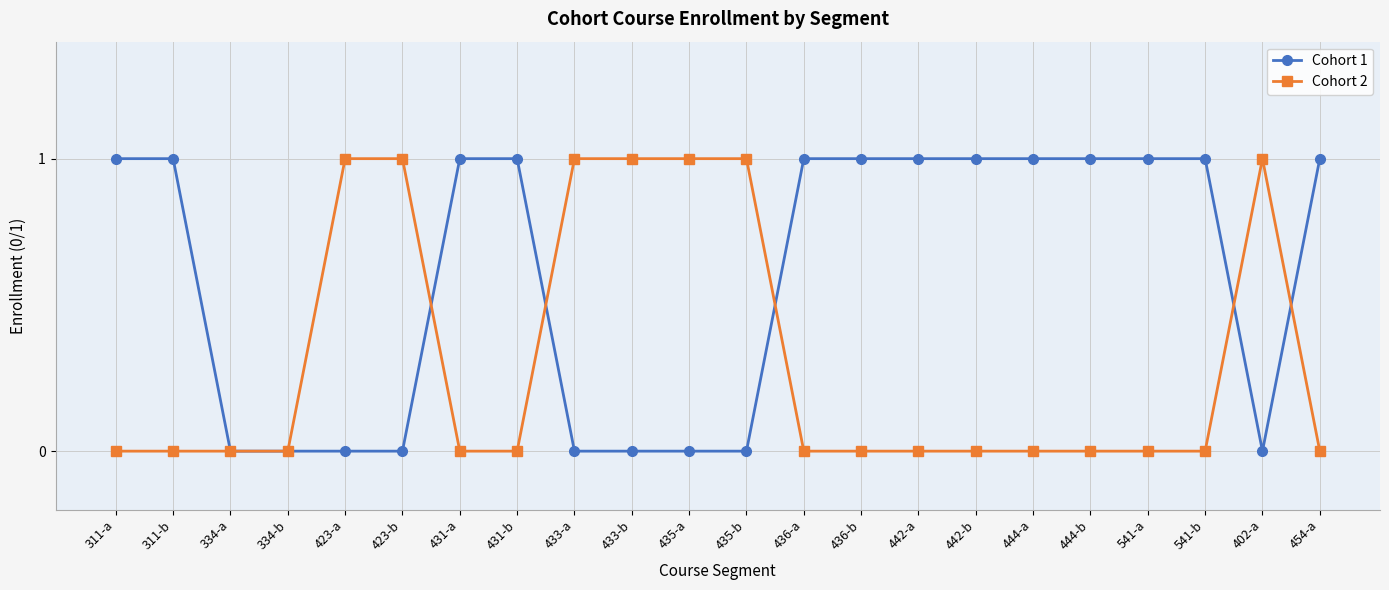

What is the sum of the Cohort 2 values at 454-a and 402-a?

1